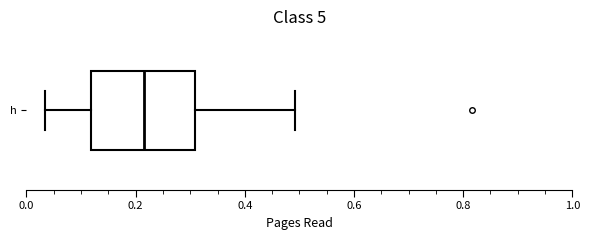

Transcribe this box plot: give where the median line is, the range the box spans, and where the two whiskers end, as read against the x-axis. The values are not printed on the chart, so give them approximately, as read against the axis.

median 0.22, box 0.12 to 0.30, whiskers 0.04 to 0.50